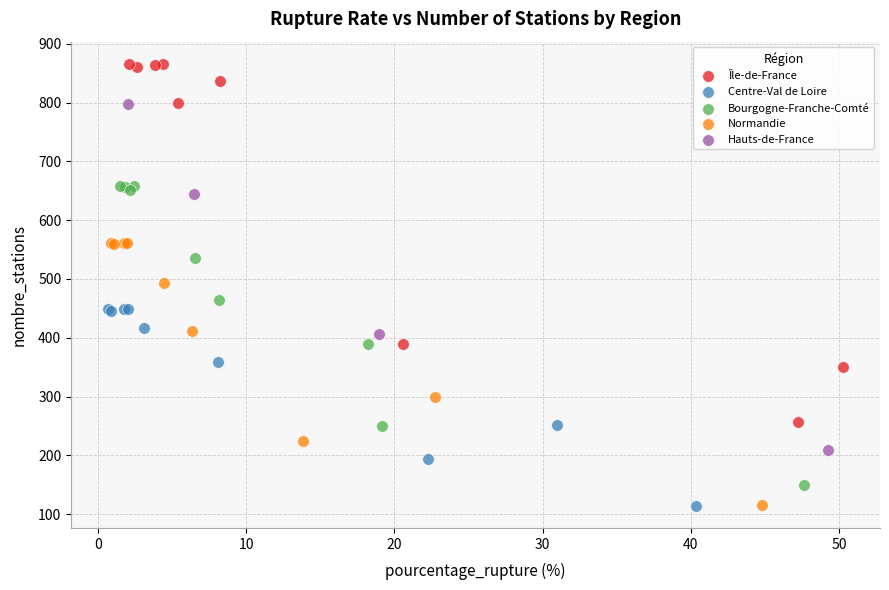

Which series contains the highest Y value?

Île-de-France